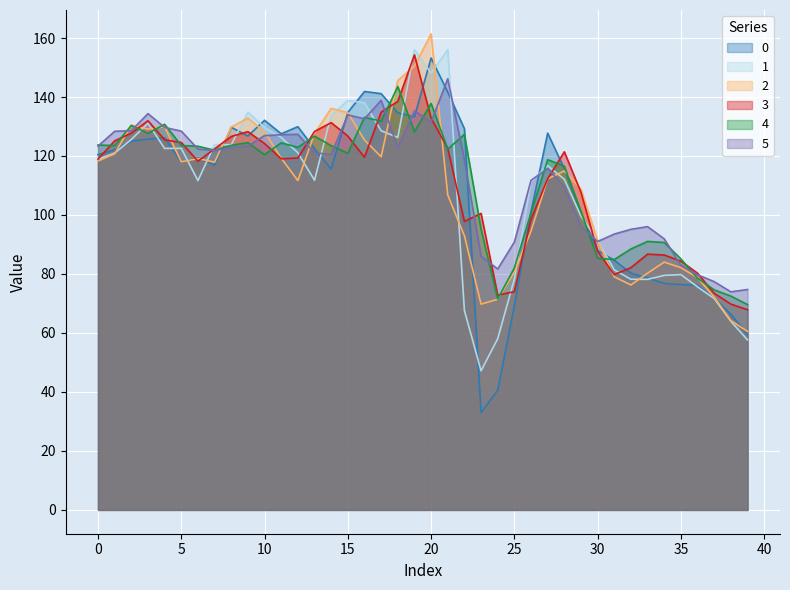

At which label does 3 first exceed 119?

1